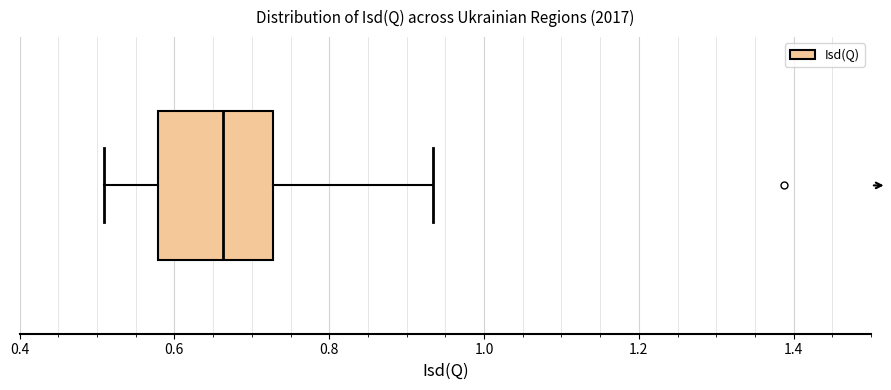

Read this box plot against the x-axis: the position of the median line, the range covered by the box, and the ends of both whiskers. The values are not printed on the chart, so give them approximately, as read against the axis.

median 0.66, box 0.58 to 0.72, whiskers 0.50 to 0.94